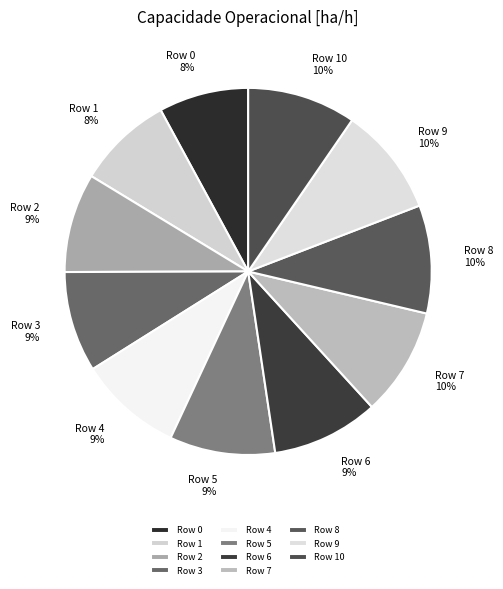

Which category has the smallest portion of the pie?

Row 0